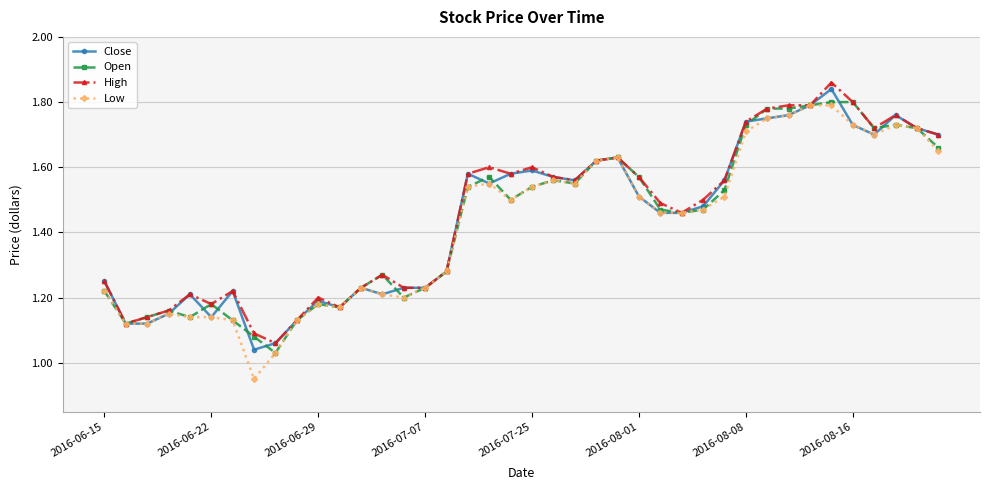

True or false: Close has more than 1 points higher than both neighbors.

True